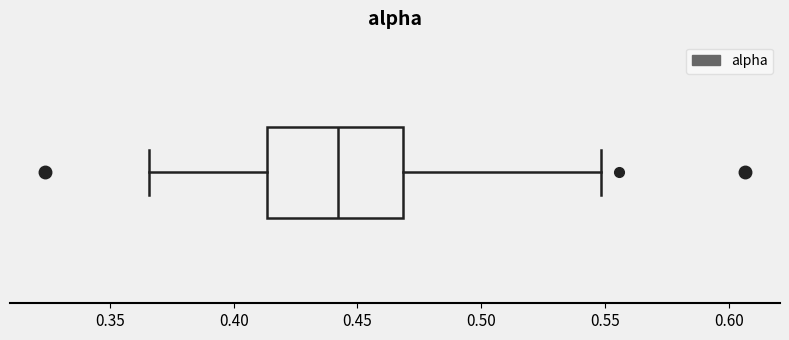

Transcribe this box plot: give where the median line is, the range the box spans, and where the two whiskers end, as read against the x-axis. The values are not printed on the chart, so give them approximately, as read against the axis.

median 0.440, box 0.415 to 0.470, whiskers 0.365 to 0.550